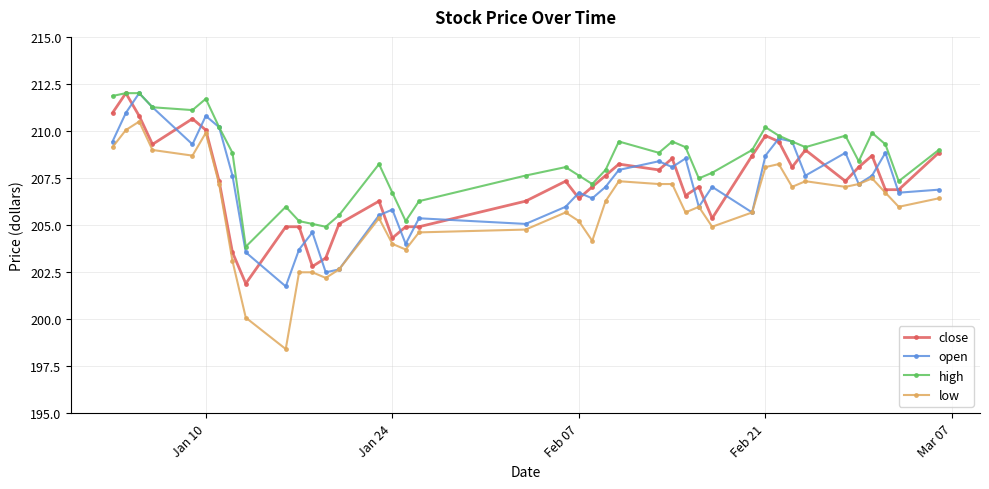

Which series has the widest spread of values?

low